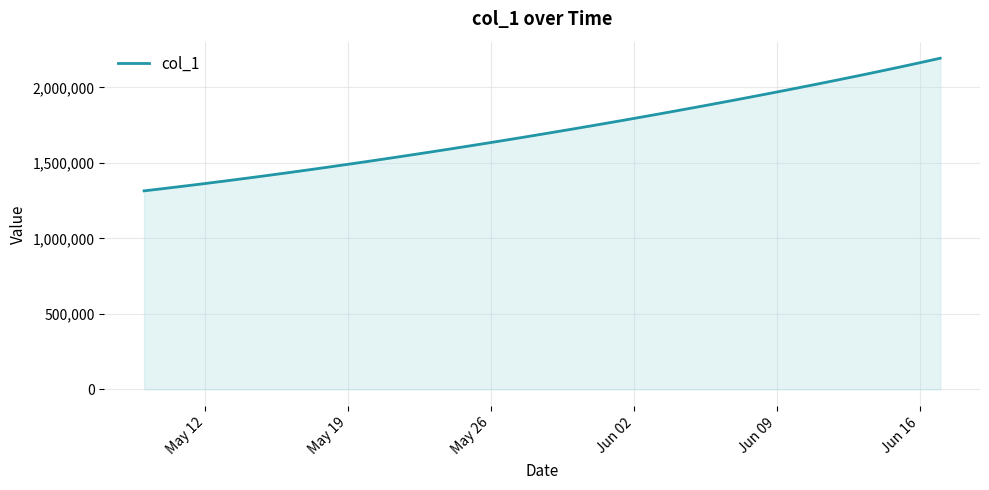

Reading right to left, transcribe all the data shown in this chart.

2193370.0	2163489.5	2134293.5	2105698.8	2077635.1	2050046.5	2022893.2	1996146.0	1969781.2	1943780.6	1918129.5	1892816.2	1867832.5	1843172.0	1818831.0	1794806.8	1771098.0	1747703.8	1724622.9	1701853.6	1679393.9	1657240.6	1635391.5	1613845.5	1592604.1	1571671.5	1551053.9	1530759.4	1510796.2	1491172.1	1471894.0	1452968.0	1434398.8	1416195.4	1398365.8	1380917.0	1363857.9	1347197.2	1330941.6	1315099.0